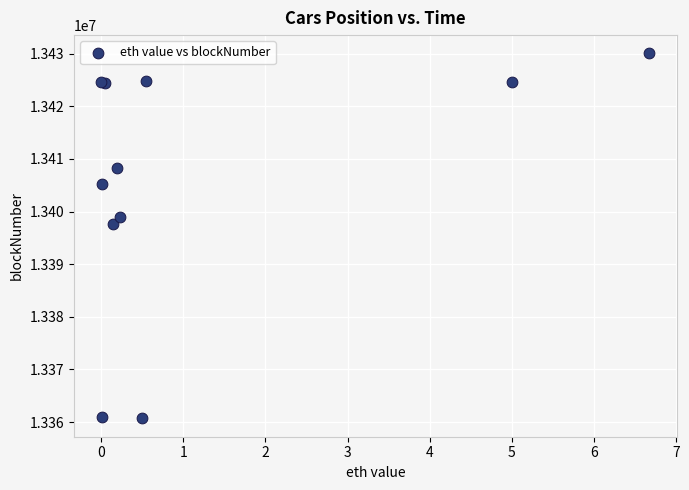

What Y value in the scatter plot is closest to 13395374?

13397558